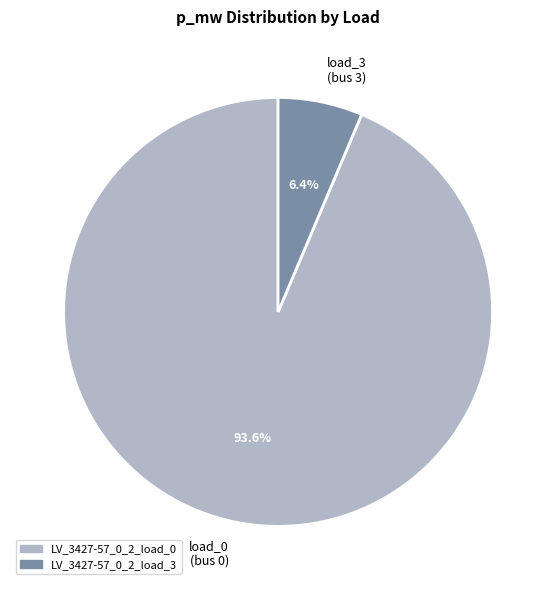

Between load_3 (bus 3) and load_0 (bus 0), which is larger?

load_0 (bus 0)